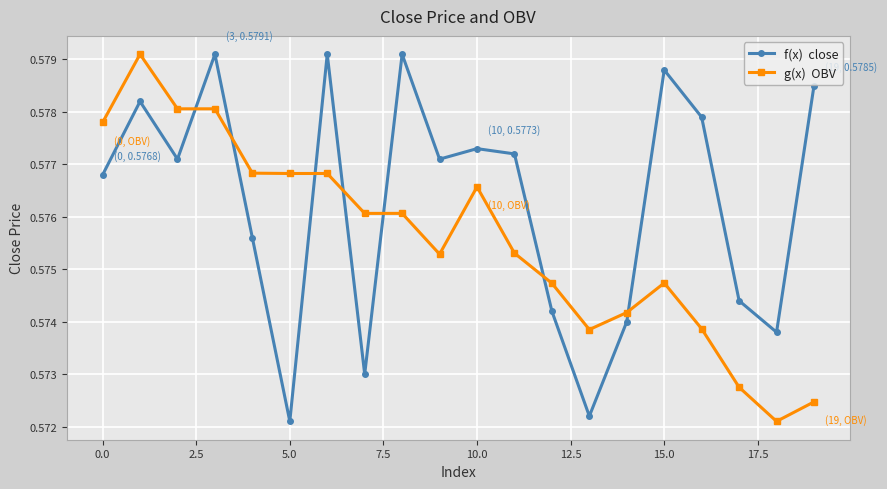

How many distinct data groups are displayed?

2